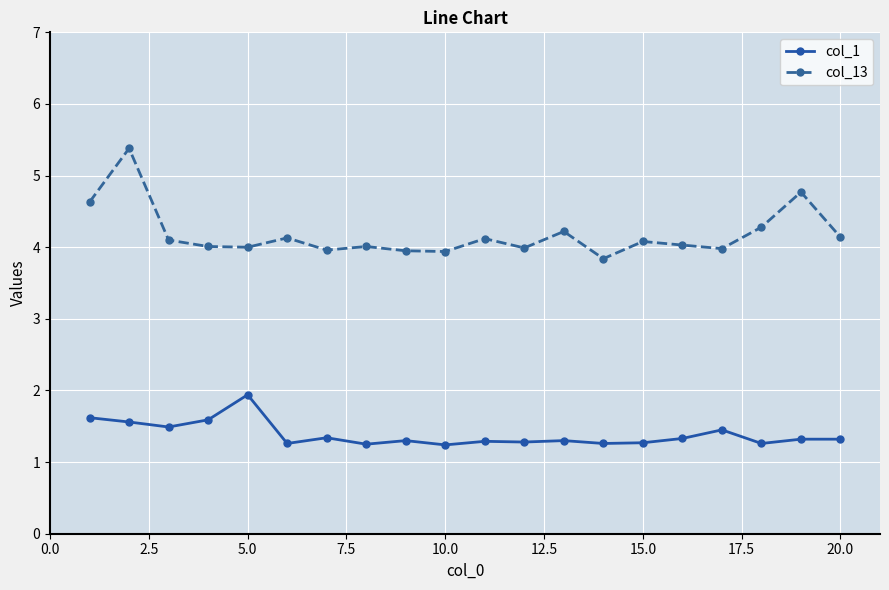

What is the value of the col_1 point at the 15th from the left?

1.3